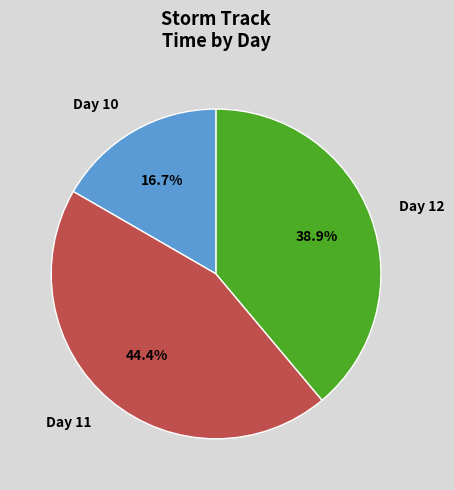

How much of the chart is everything except Day 12?

61.1%